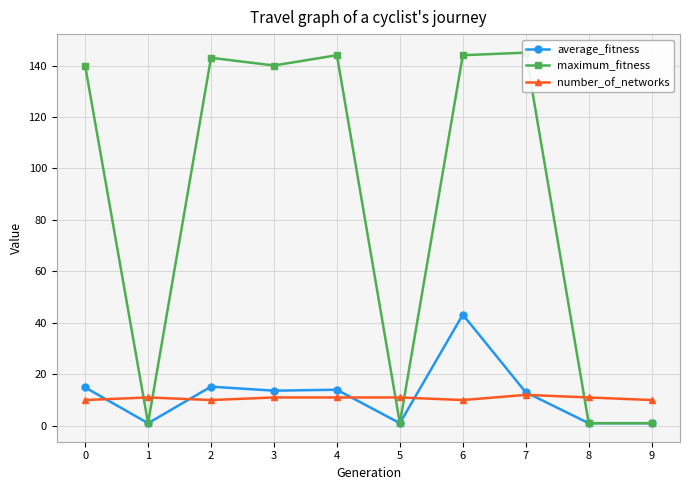

What is the lowest value of the number_of_networks series?

10.0